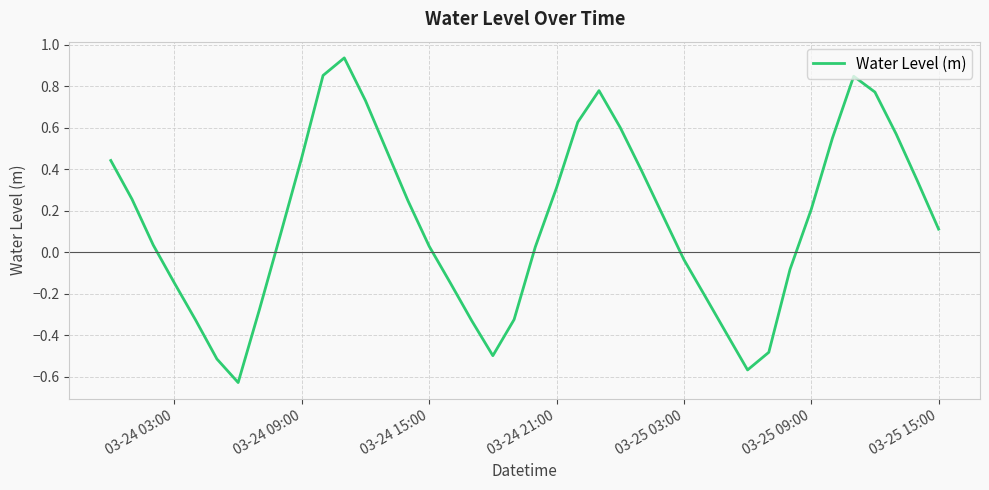

How many lines are shown in the chart?

1